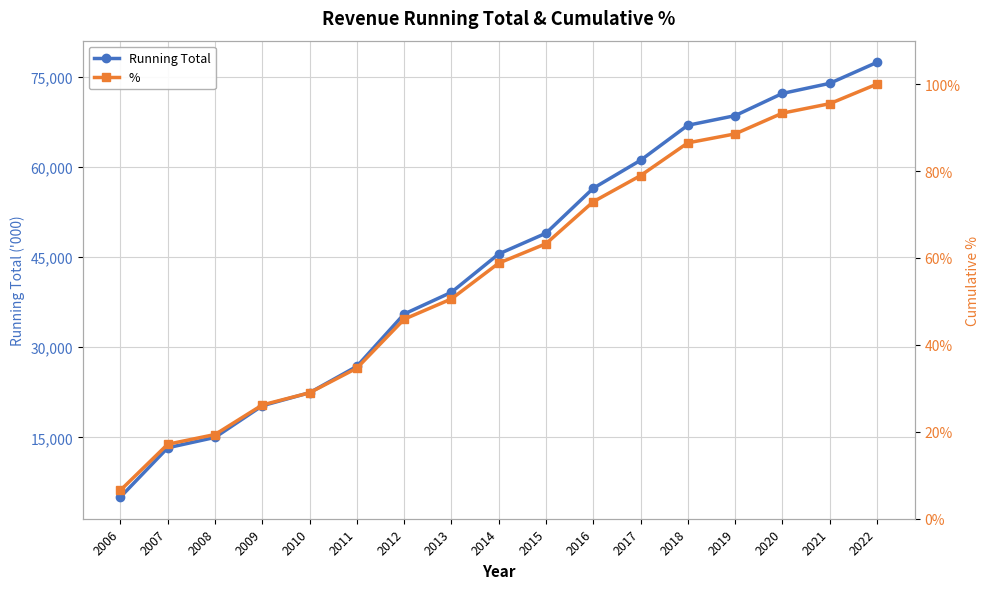

Is this an area chart (filled region under the line)?

No